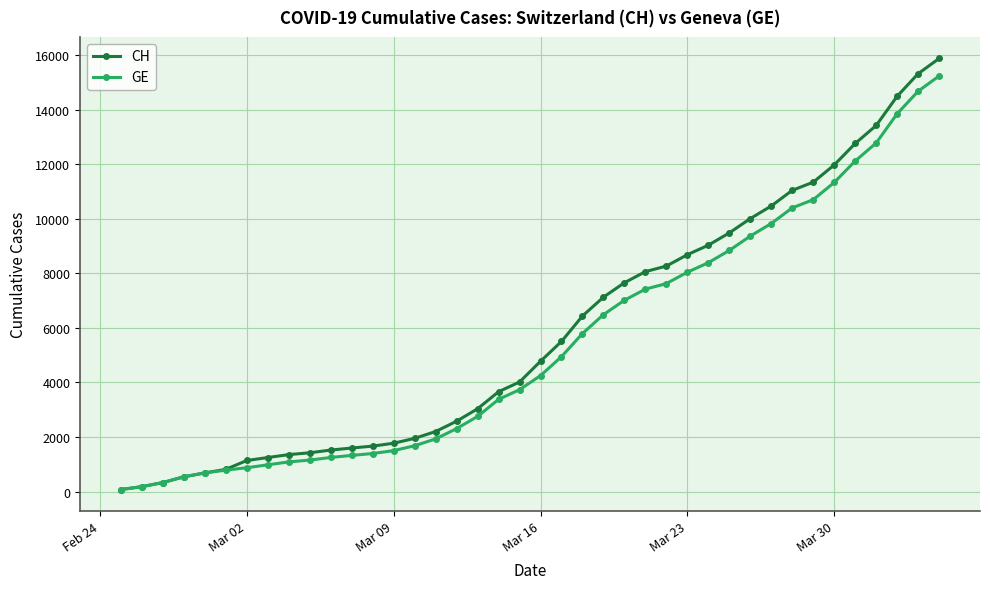

What is the average value of the GE series?

5424